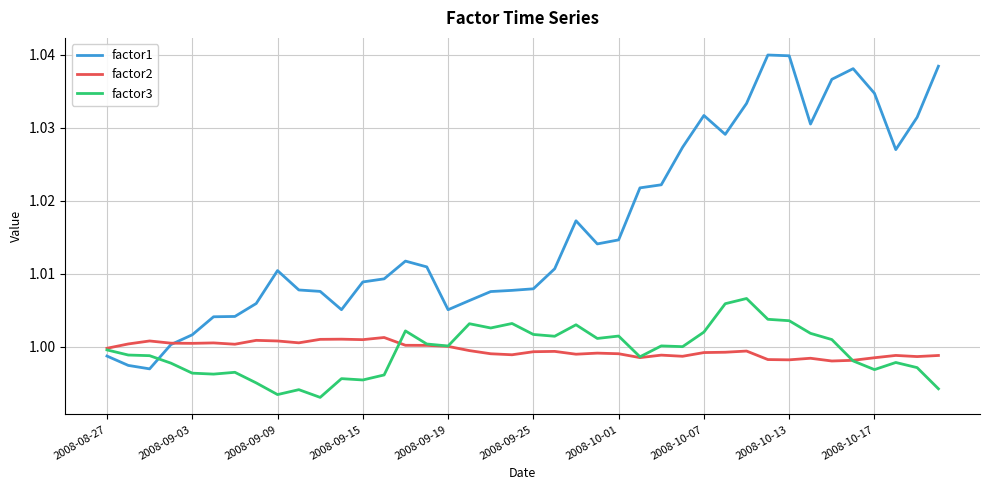

What is the sum of all factor3 values?

40.0